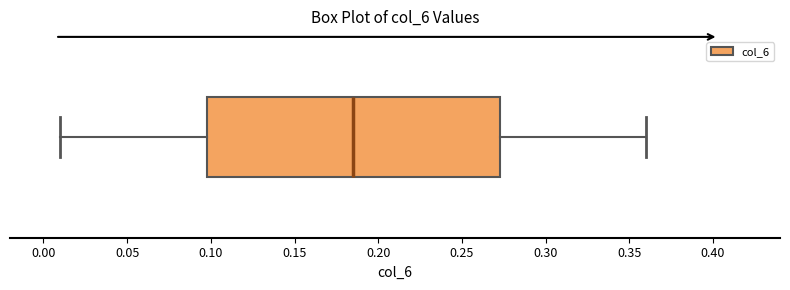

Read this box plot against the x-axis: the position of the median line, the range covered by the box, and the ends of both whiskers. The values are not printed on the chart, so give them approximately, as read against the axis.

median 0.185, box 0.100 to 0.275, whiskers 0.010 to 0.360